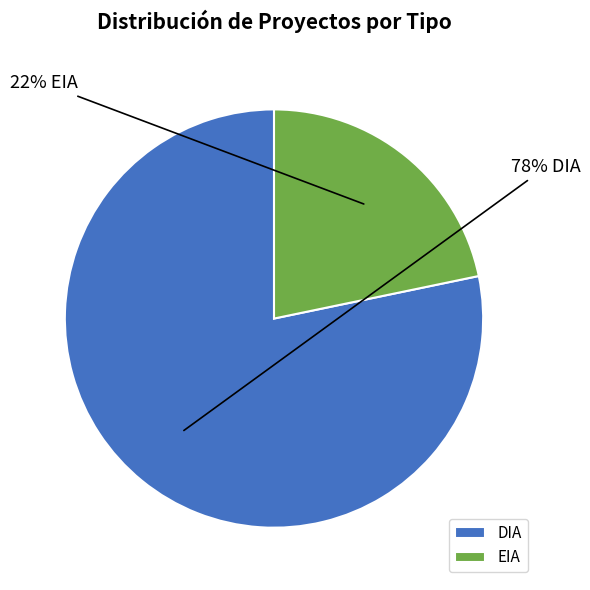

Which category has the smallest portion of the pie?

EIA